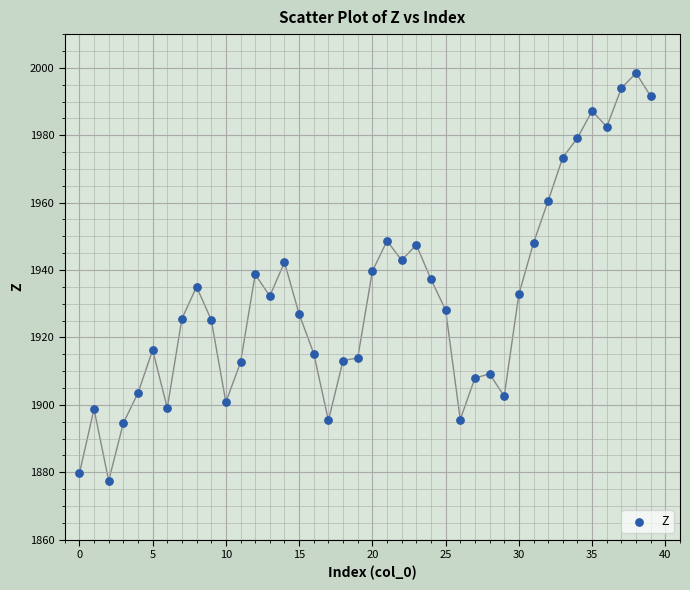

What is the range of Y values (max minus min)?

121.0